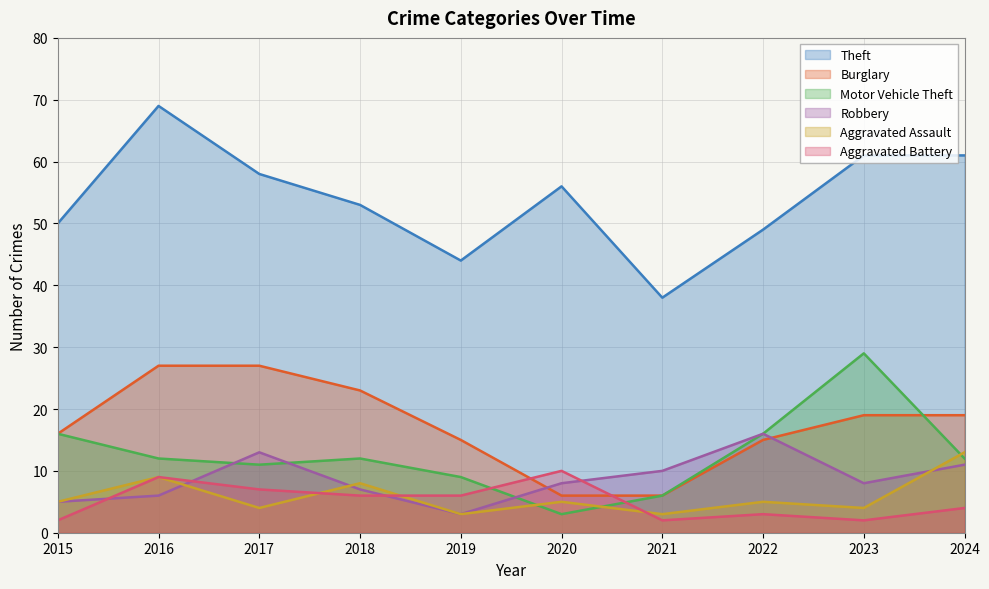

Is it true that Aggravated Assault equals 5 at 2016?

False